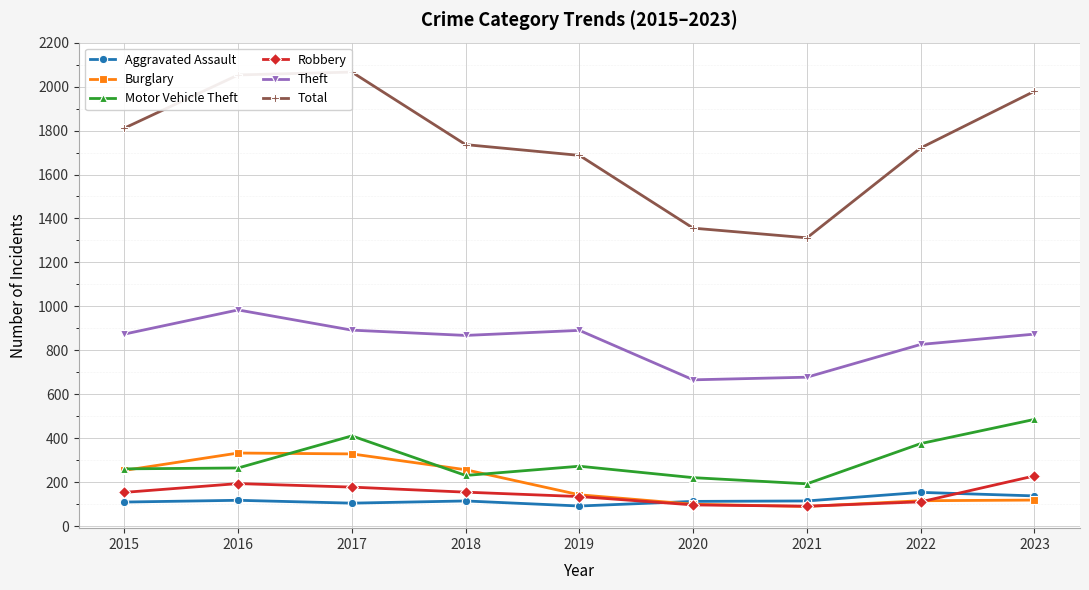

Which series ends up on top after the final intersection of Aggravated Assault and Burglary?

Aggravated Assault